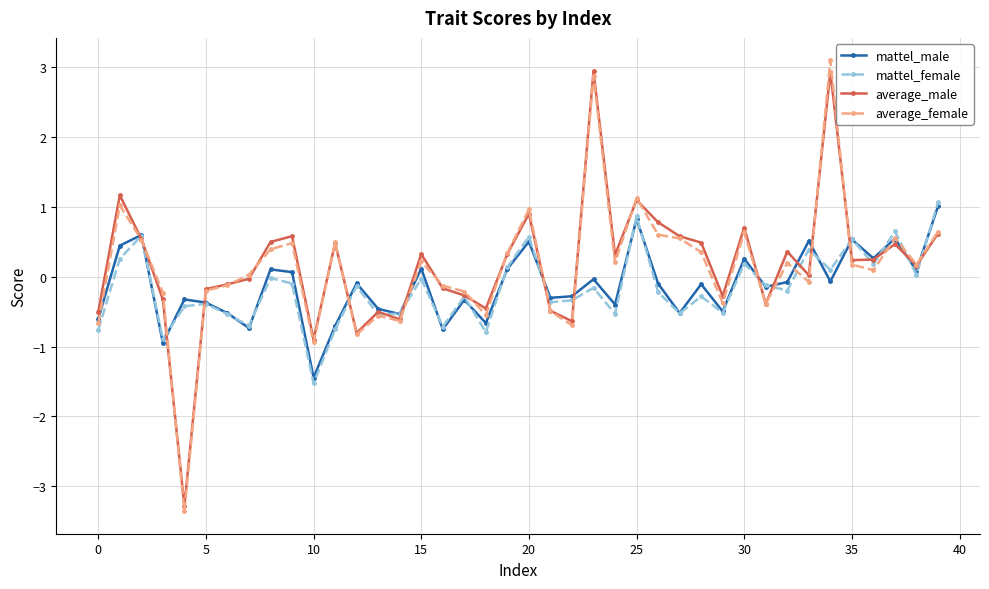

In mattel_female, how many points are lower than both neighbors (excluding endpoints)?

14